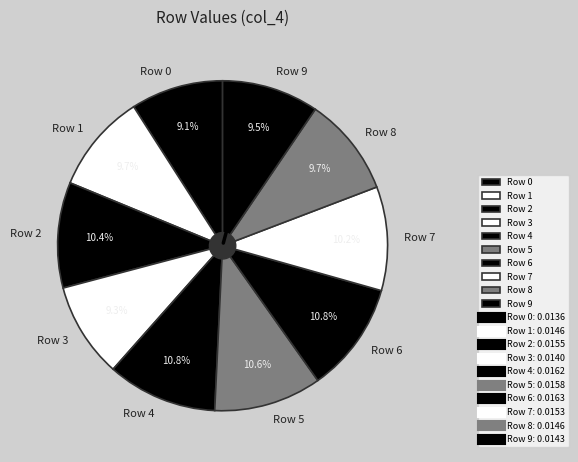

How many slices are in this pie chart?

10